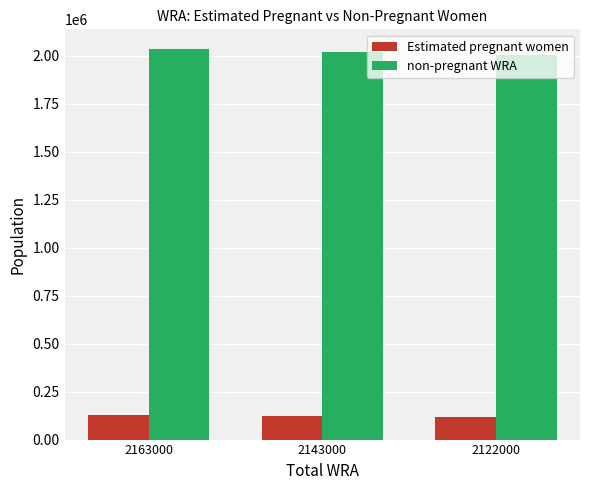

The Estimated pregnant women series shows 127167.7 at 2163000. True or false?

True